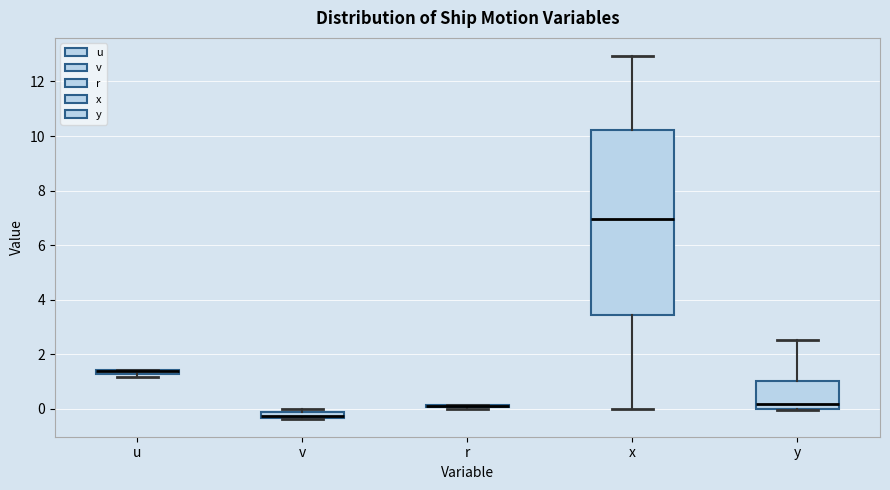

Which box is the tallest, from its lower edge to its upper edge?

x